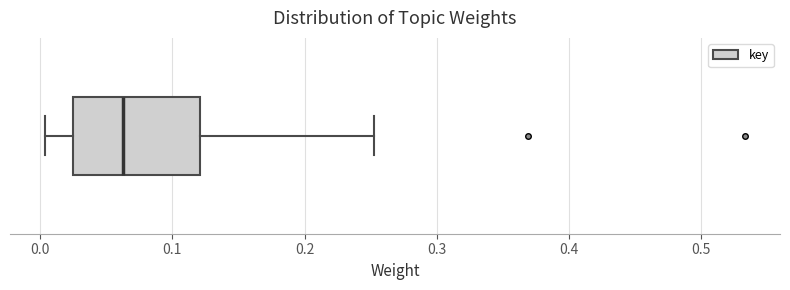

Where is the right edge of the box on the x-axis? The values are not printed on the chart, so give them approximately, as read against the axis.

0.12